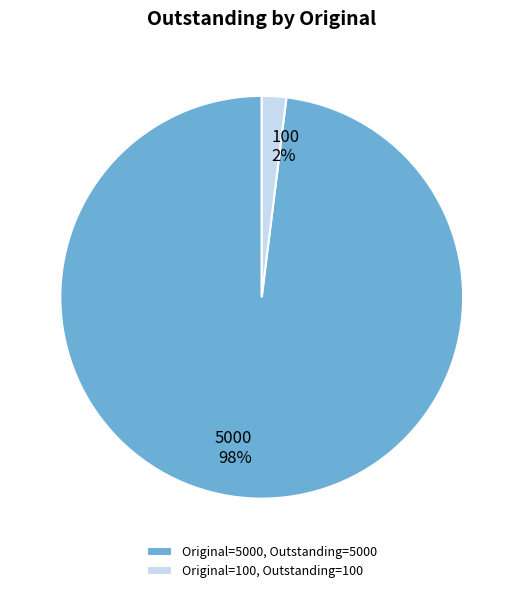

Does 5000 represent more than half of the total?

Yes